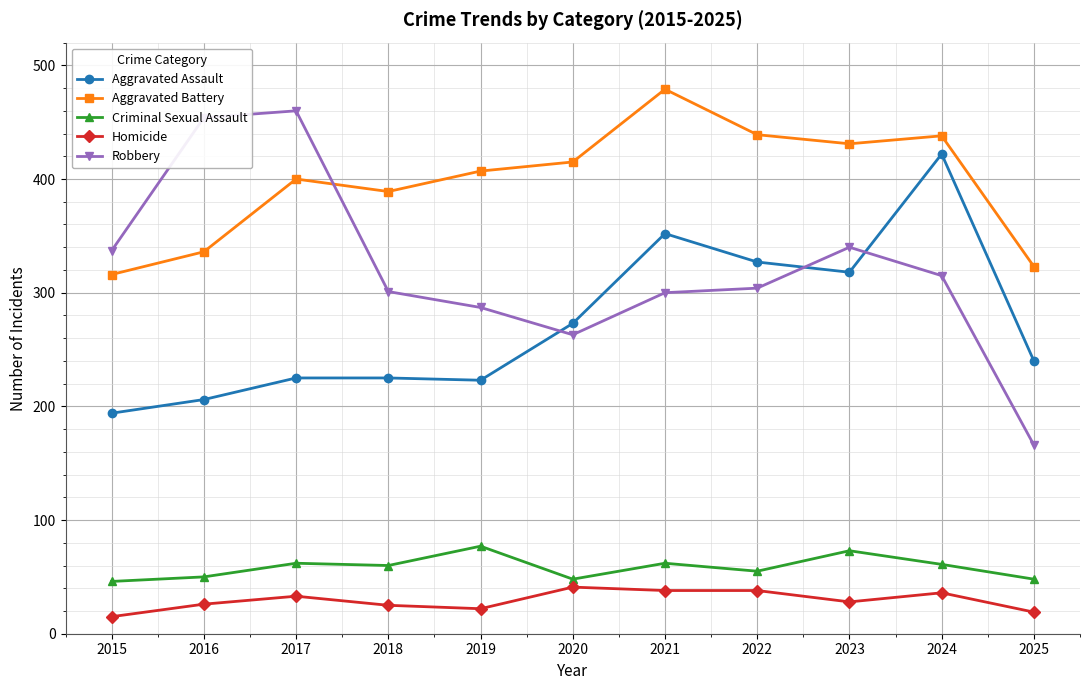

What is the difference between the highest and lowest values at 2016?

428